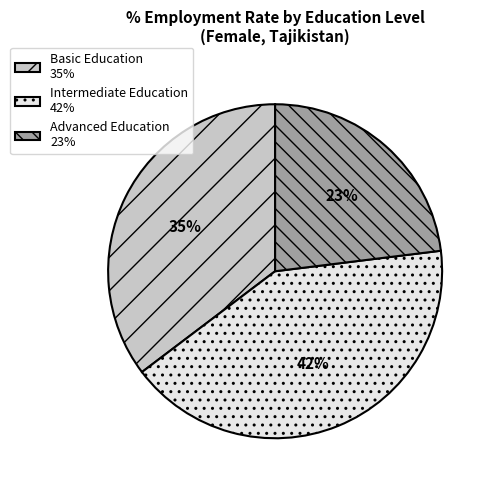

Is the sum of Intermediate Education 42% and Basic Education 35% greater than half?

Yes